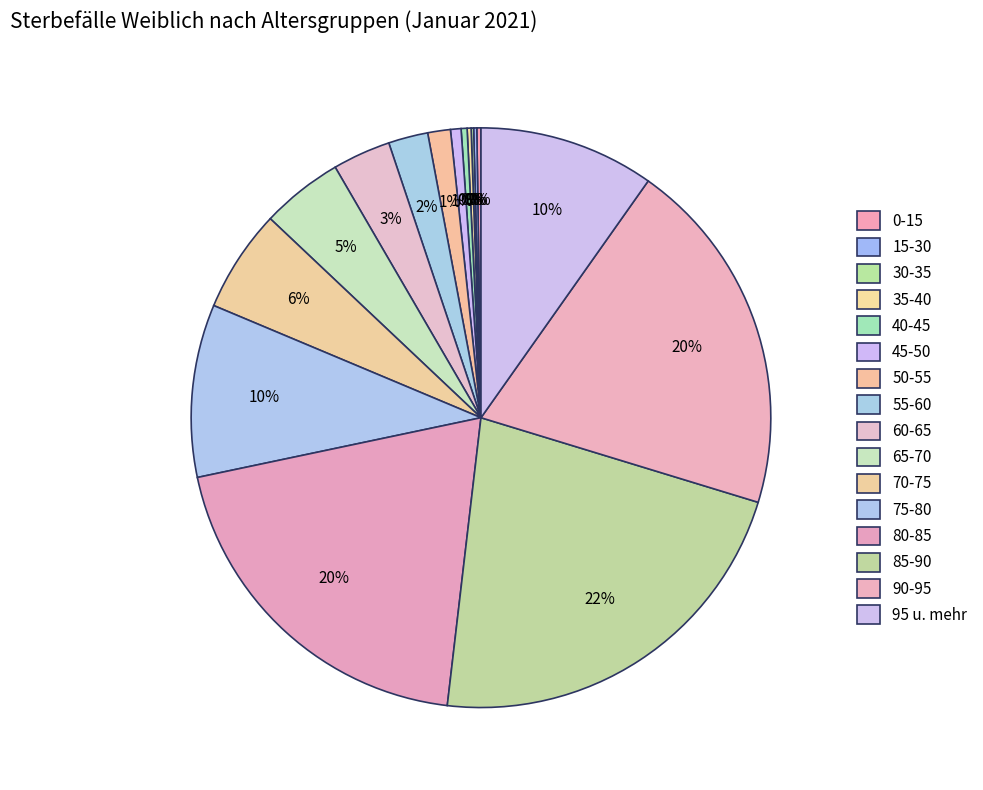

To the nearest percent, what is the combined percentage of 90-95 and 40-45?

20%